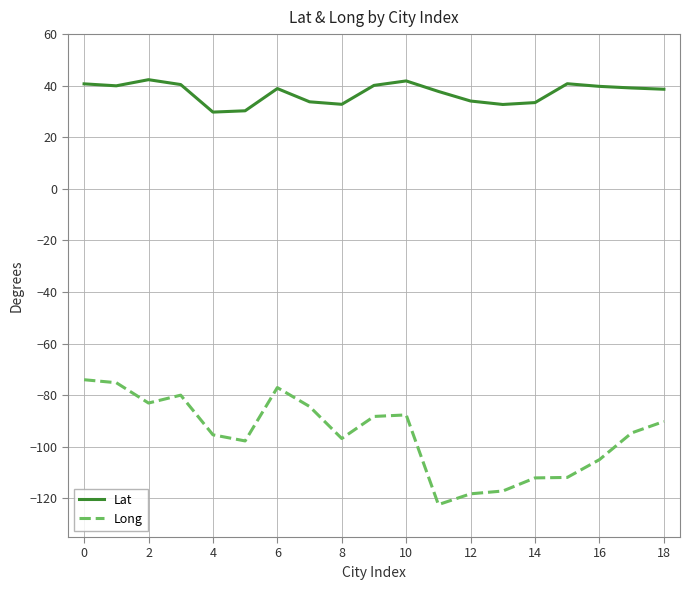

What is the lowest value of the Long series?

-122.4